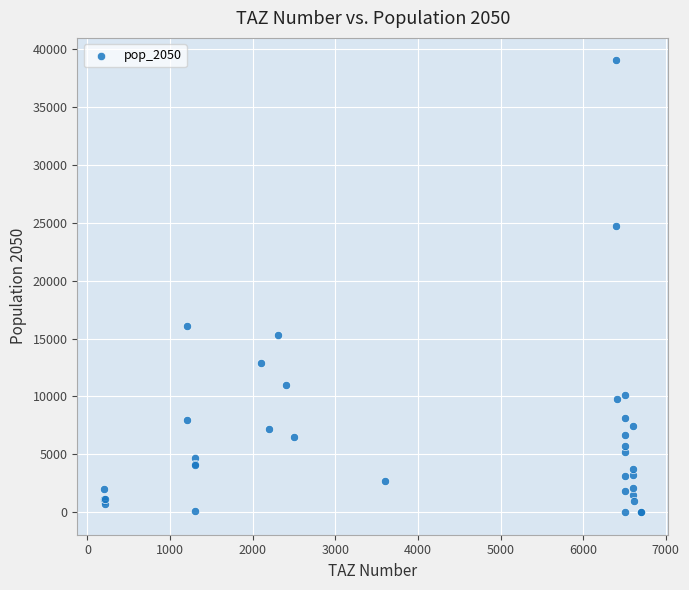

What Y value in the scatter plot is closest to 19520?

16066.2